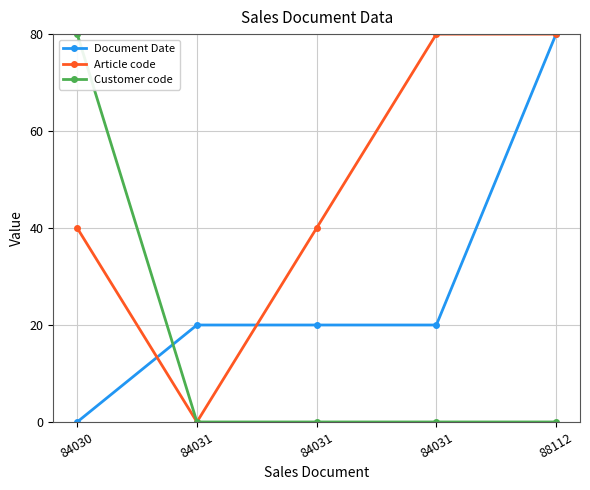

Rank the series by their average value, from highest to lowest.

Article code, Document Date, Customer code